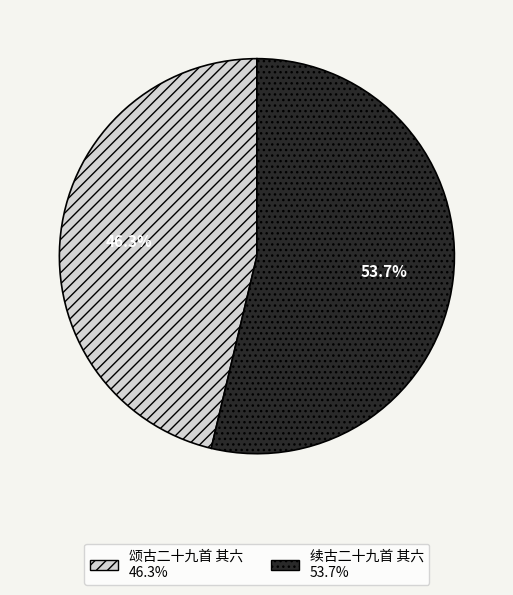

Does any single category account for the majority?

Yes